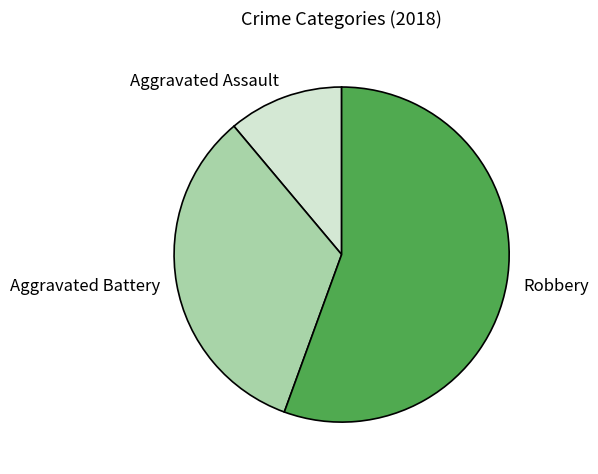

Rank the categories by value from highest to lowest.

Robbery, Aggravated Battery, Aggravated Assault